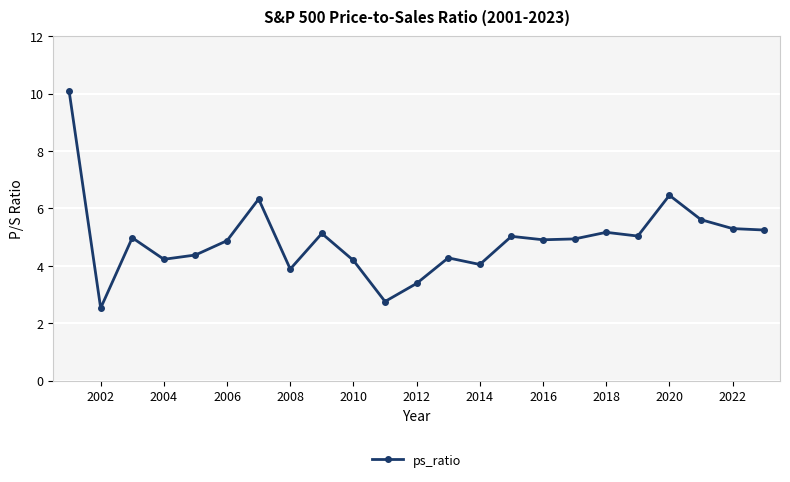

What is the difference between the second highest and minimum values?

3.9